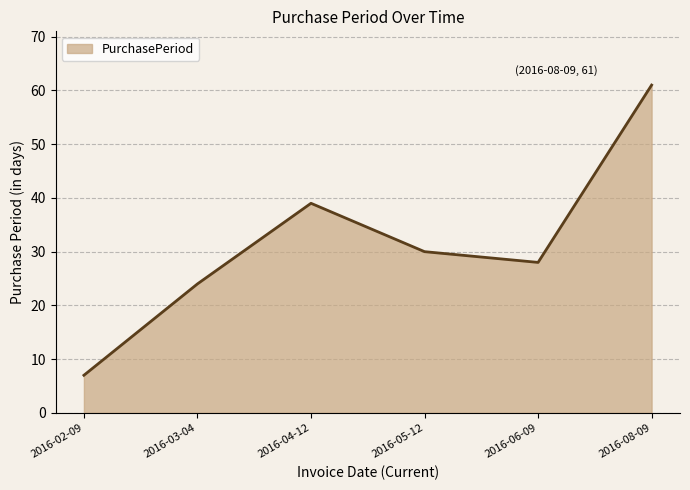

Reading left to right, transcribe all the data shown in this chart.

2016-02-09=7	2016-03-04=24	2016-04-12=39	2016-05-12=30	2016-06-09=28	2016-08-09=61